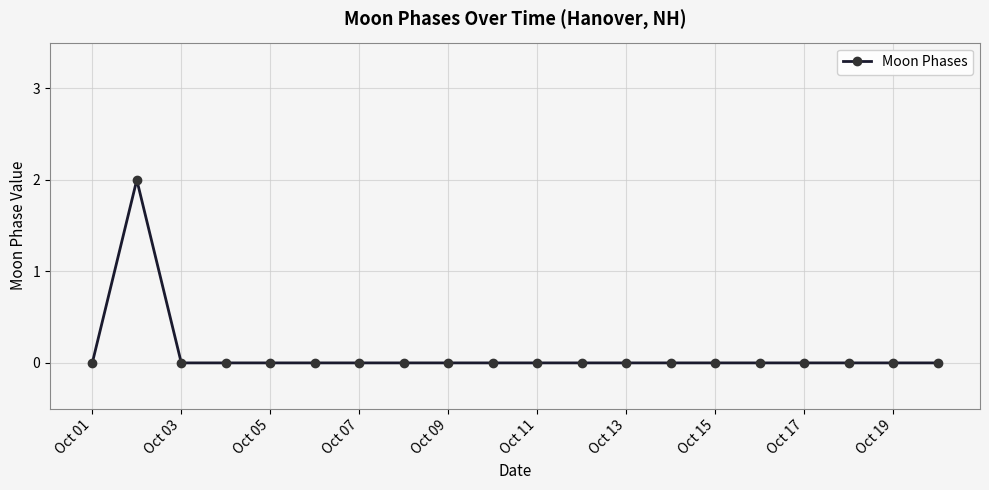

Reading left to right, list all the values displayed in this chart.

0	2	0	0	0	0	0	0	0	0	0	0	0	0	0	0	0	0	0	0